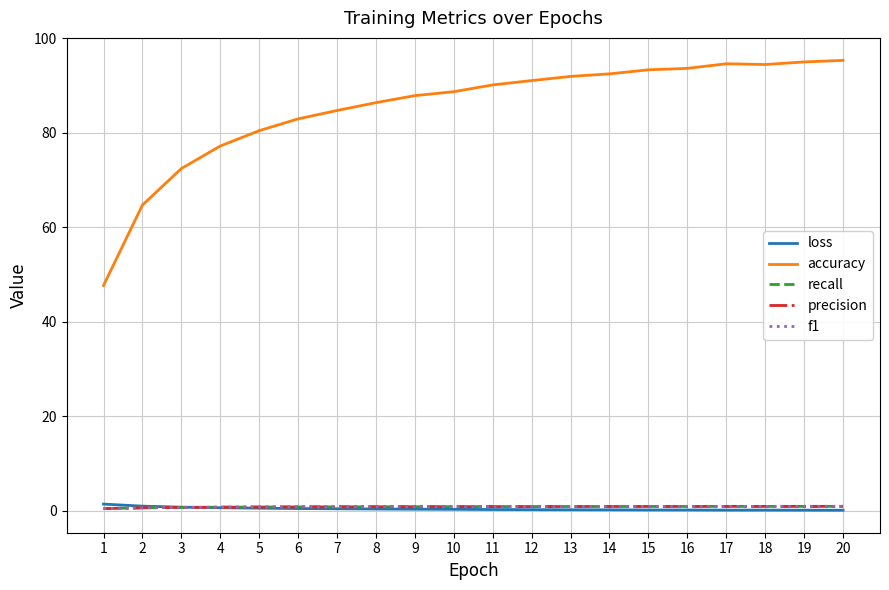

What is the difference between the accuracy values at 4 and 9?

10.7